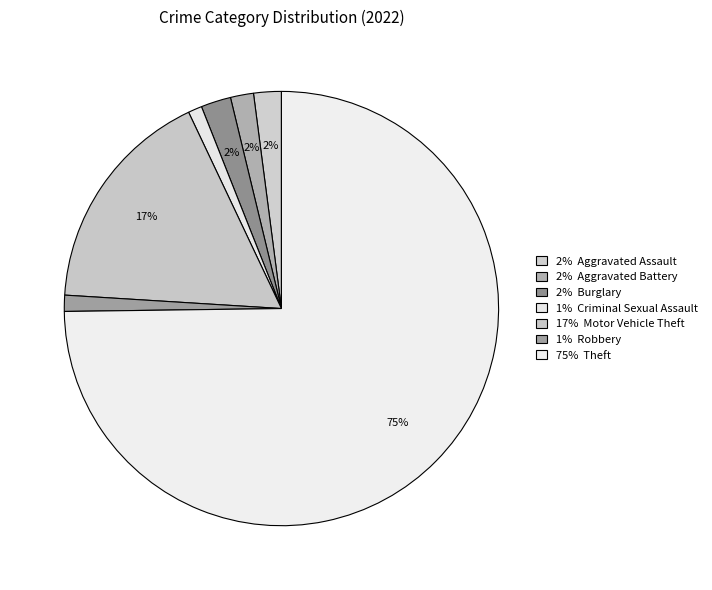

How many segments does this pie chart have?

7